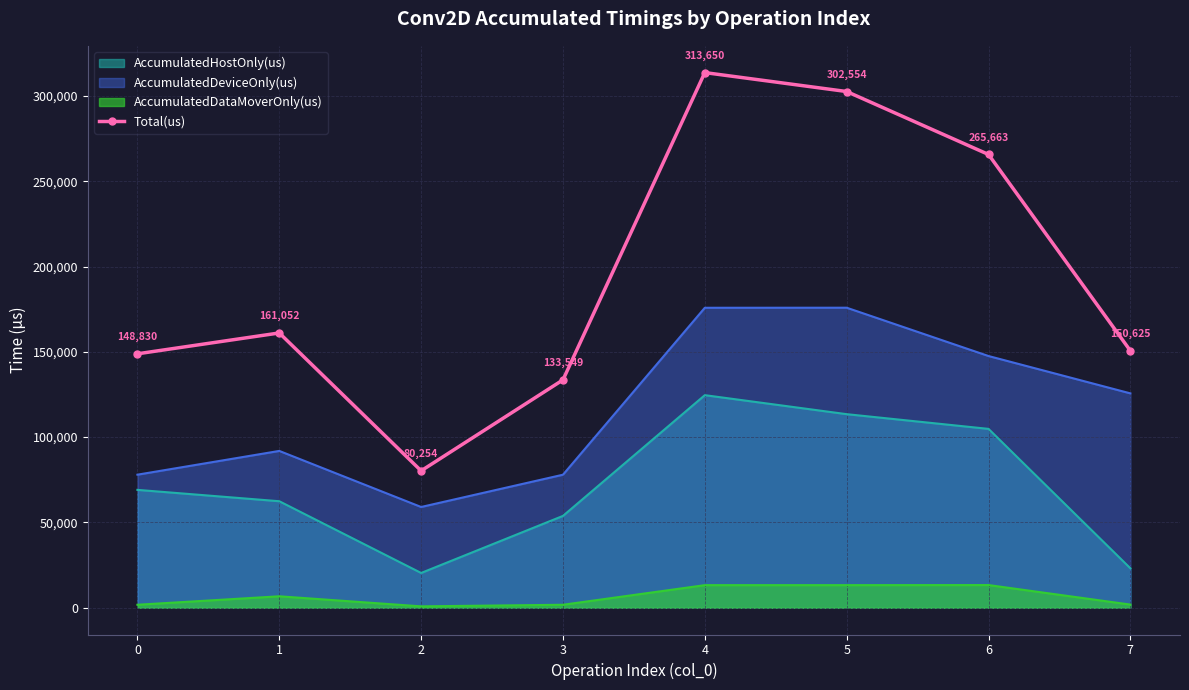

What is the difference between the second highest and minimum values in the AccumulatedHostOnly(us) series?

93072.0